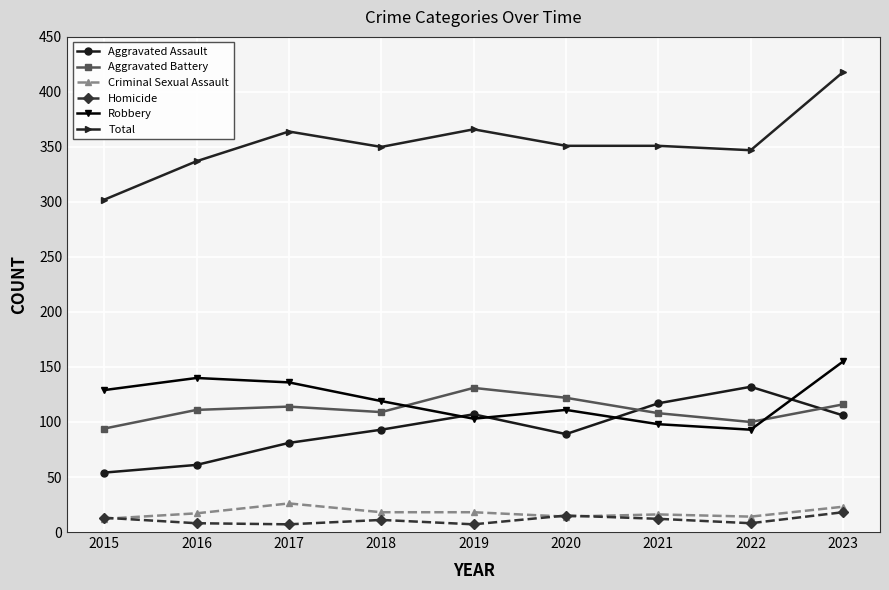

Does the chart have visible grid lines?

Yes